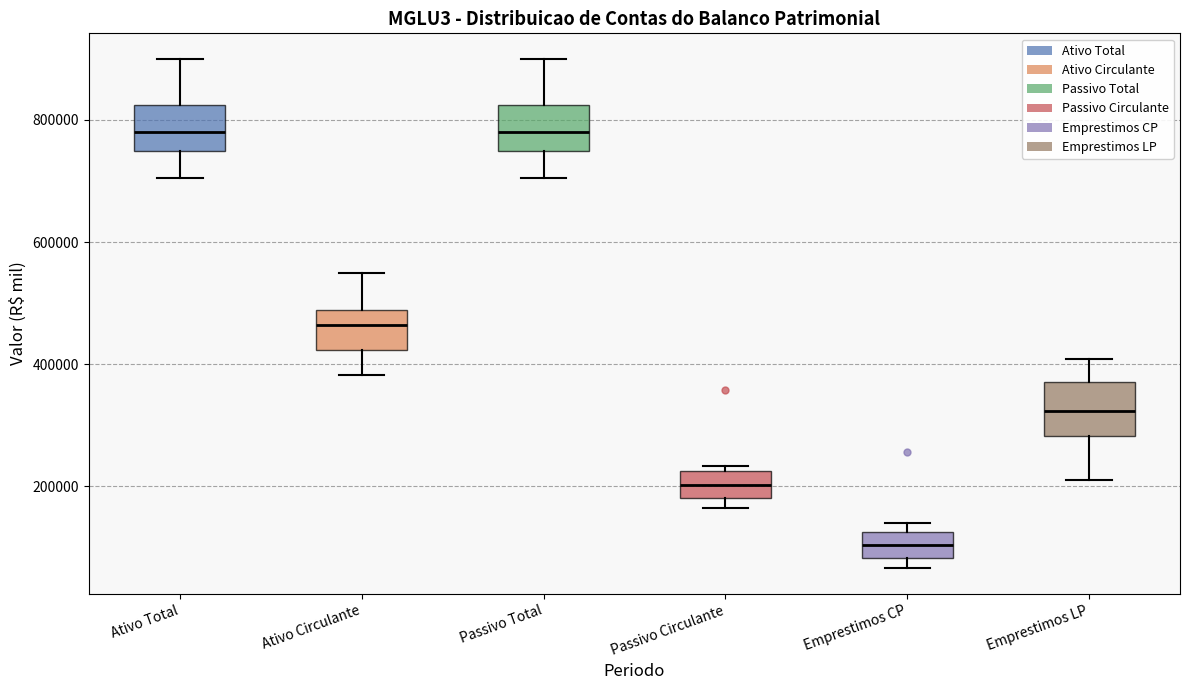

Reading left to right, transcribe this box plot: for each box, give where its median line is, the range the box spans, and where its two whiskers end, as read against the y-axis. The values are not printed on the chart, so give them approximately, as read against the axis.

Ativo Total: median 780000, box 740000 to 820000, whiskers 700000 to 900000
Ativo Circulante: median 460000, box 420000 to 480000, whiskers 380000 to 540000
Passivo Total: median 780000, box 740000 to 820000, whiskers 700000 to 900000
Passivo Circulante: median 200000, box 180000 to 220000, whiskers 160000 to 240000
Emprestimos CP: median 100000, box 80000 to 120000, whiskers 60000 to 140000
Emprestimos LP: median 320000, box 280000 to 380000, whiskers 220000 to 400000